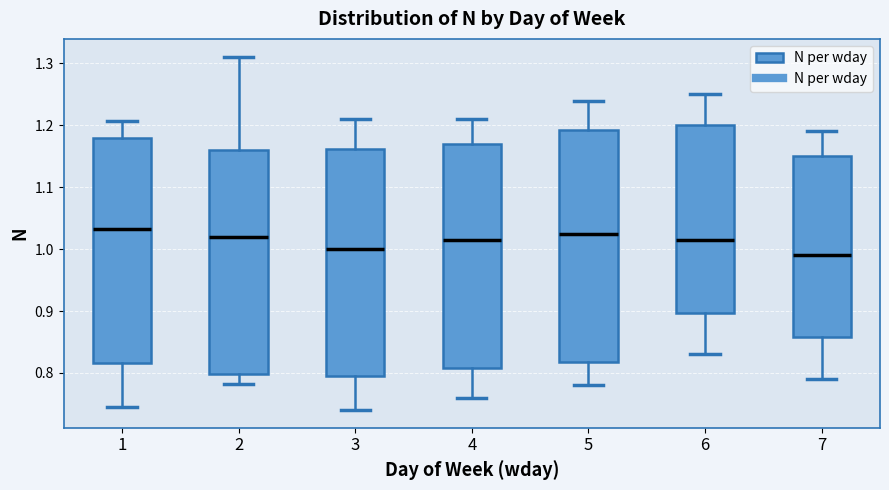

Where is the upper edge of the box at x = 7 on the y-axis? The values are not printed on the chart, so give them approximately, as read against the axis.

1.15